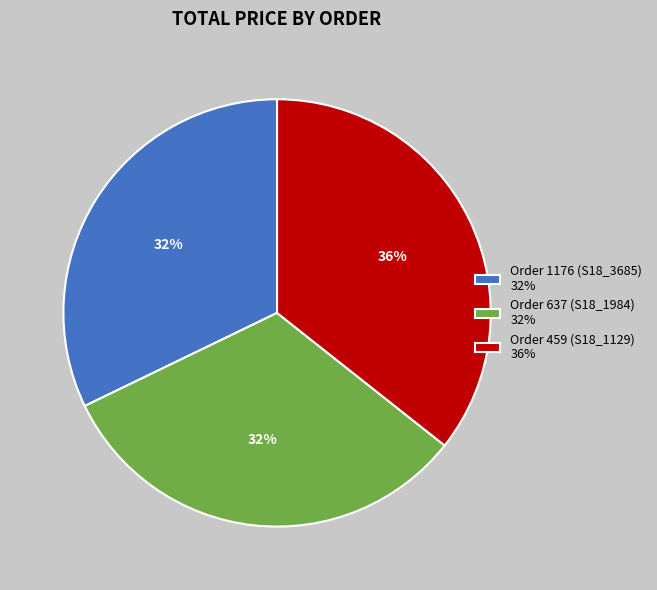

Do Order 637 (S18_1984) 32% and Order 459 (S18_1129) 36% together represent more than half of the pie?

Yes